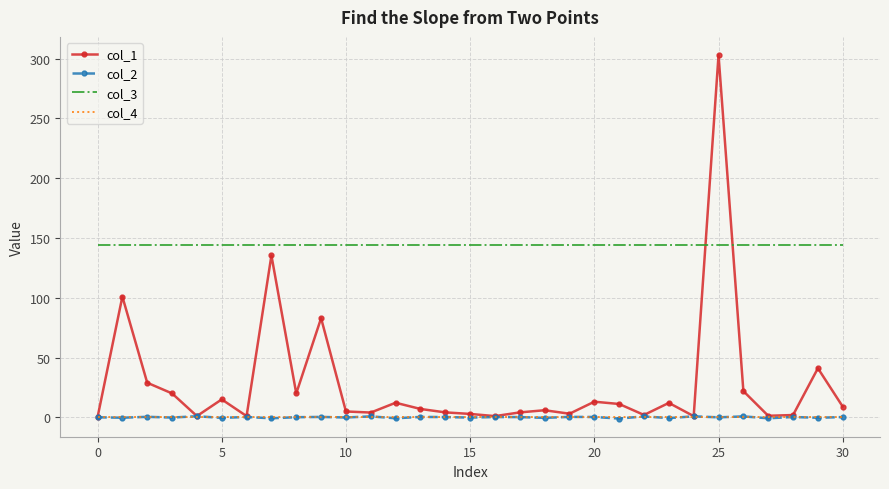

True or false: col_3 and col_1 cross at least once.

True